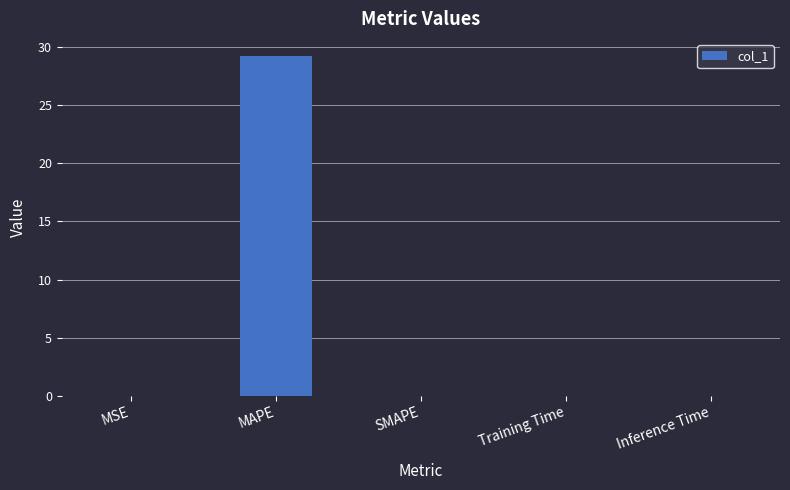

True or false: the data shows 0.0 at SMAPE.

True